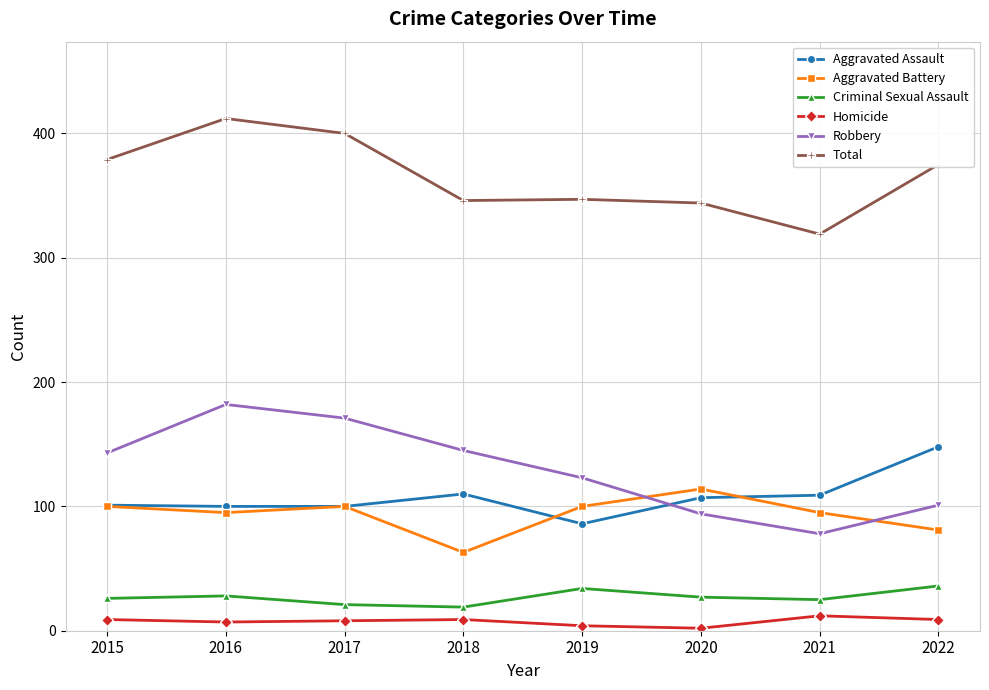

True or false: Criminal Sexual Assault has a value of 34 at 2019.

True